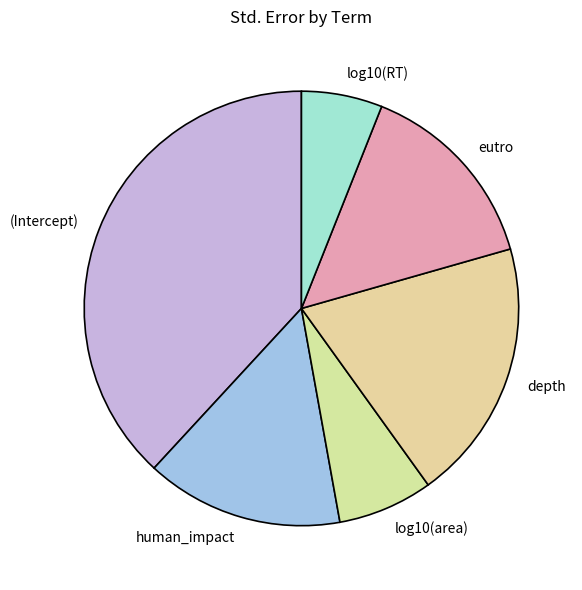

Which category has the smallest portion of the pie?

log10(RT)